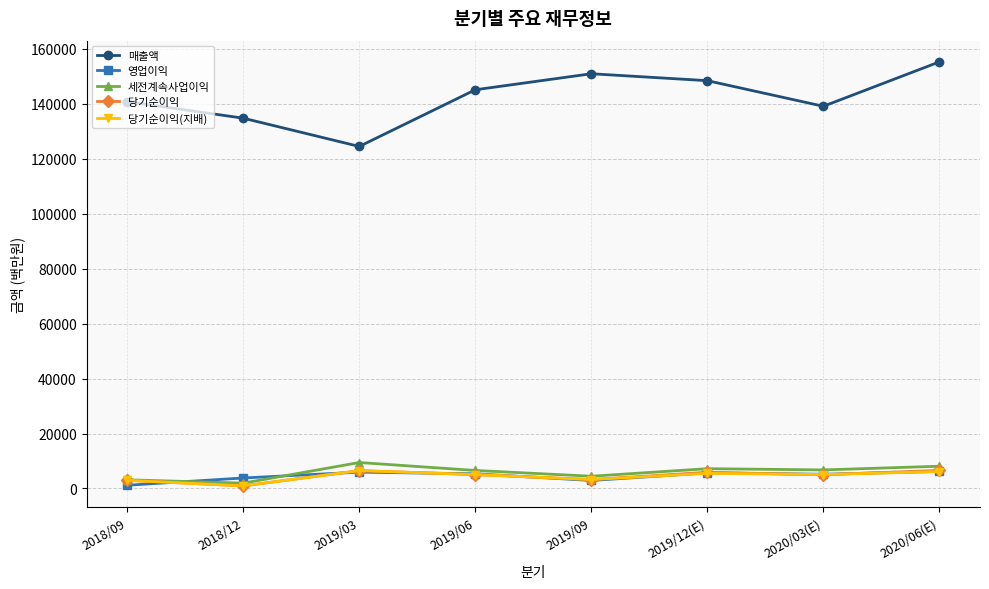

How many distinct data groups are displayed?

5